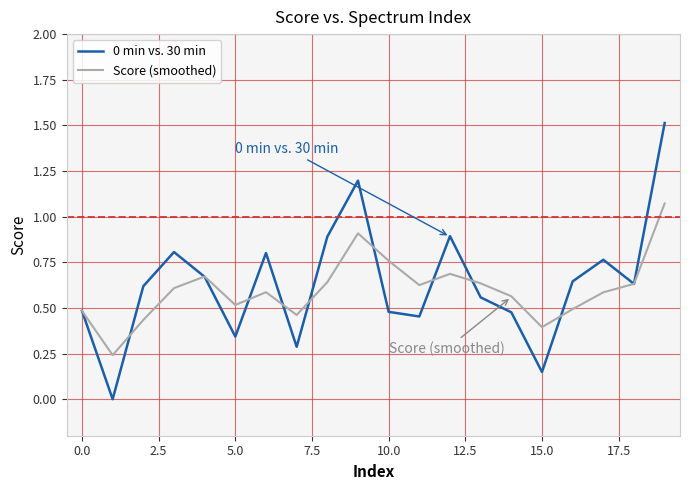

Which series has the largest total across all categories?

0 min vs. 30 min